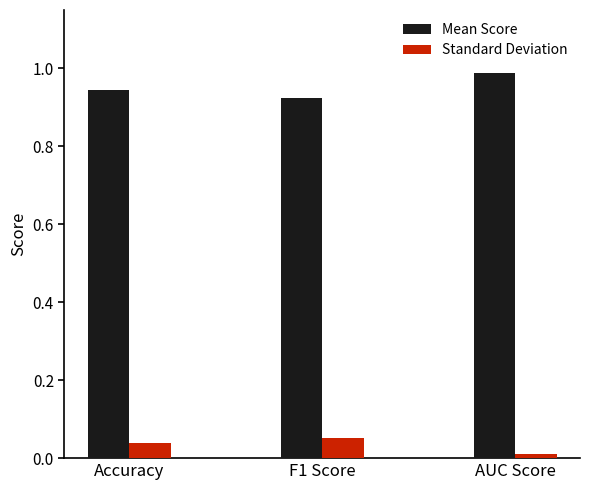

True or false: Mean Score has a value of 0.5 at F1 Score.

False